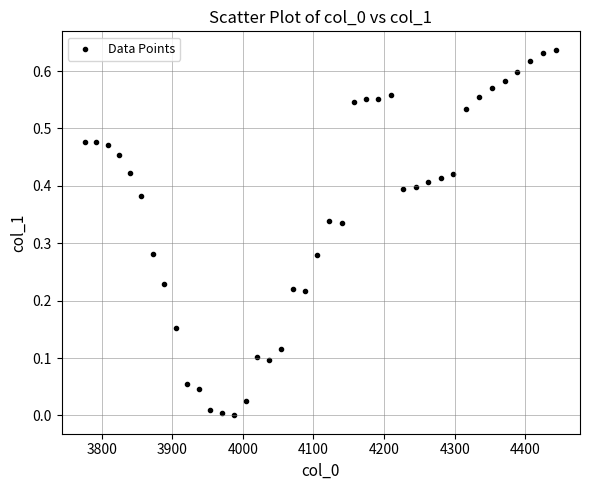

What is the range of X values (max minus min)?

667.4